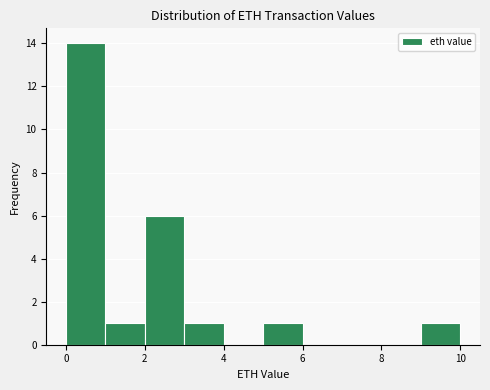

Over which range of the x-axis is the bar tallest?

0 to 1